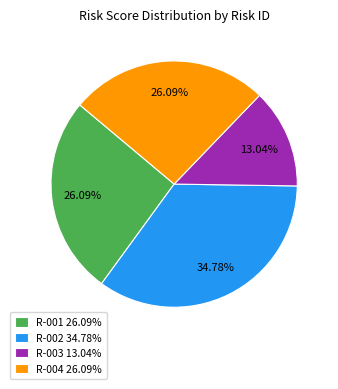

To the nearest percent, what is the average slice percentage?

25%